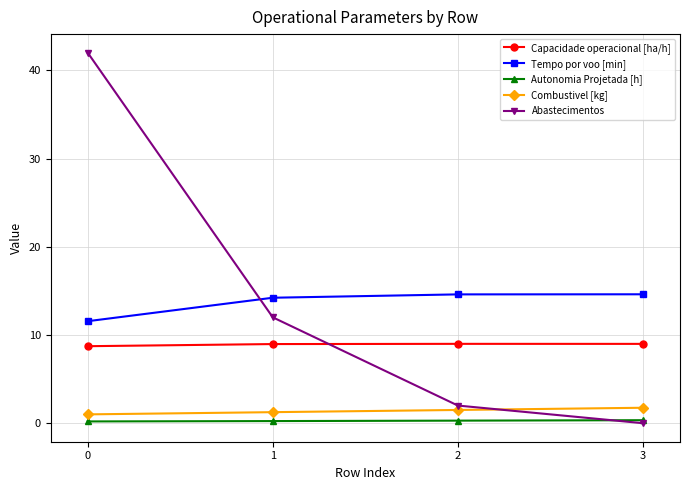

True or false: Tempo por voo [min] has more than 2 interior local peaks.

False